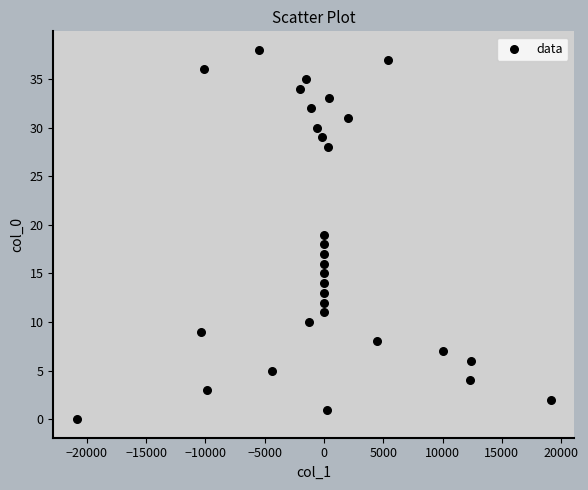

What is the range of Y values (max minus min)?

38